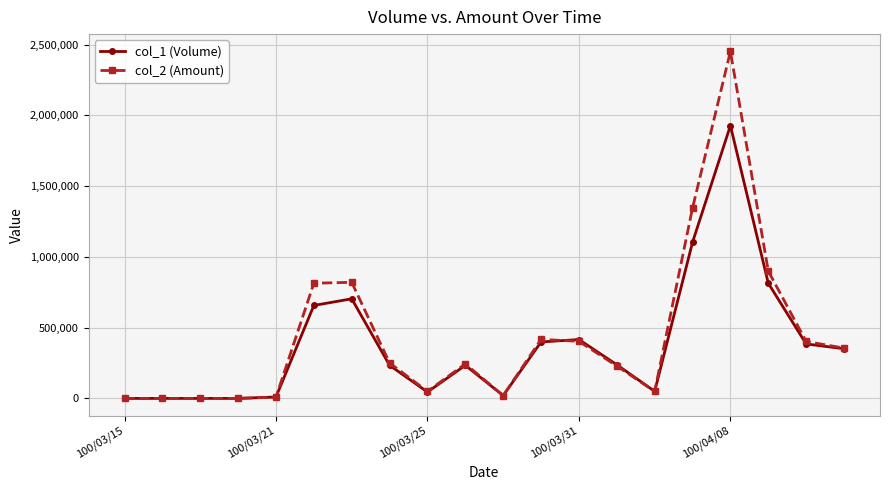

Which series has the widest spread of values?

col_2 (Amount)